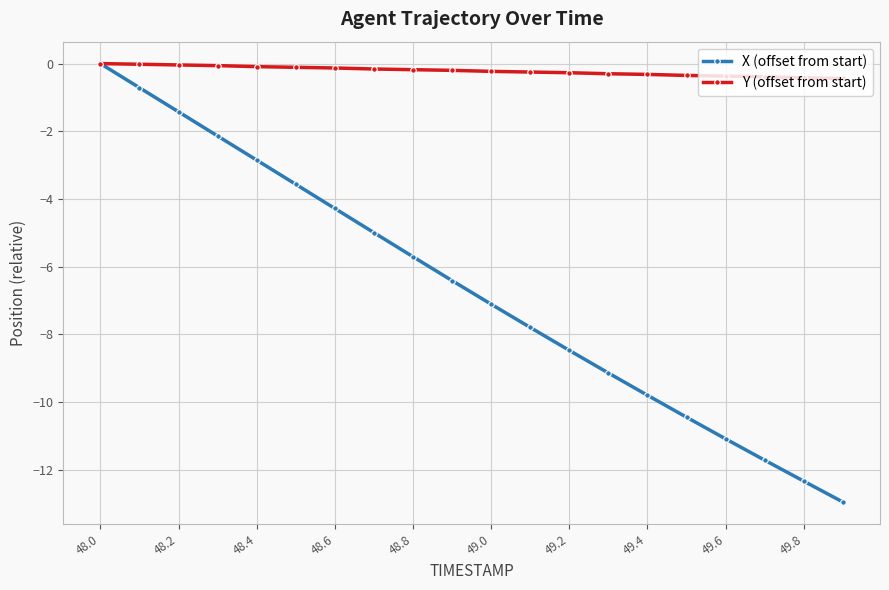

Rank the series by their average value, from highest to lowest.

Y (offset from start), X (offset from start)